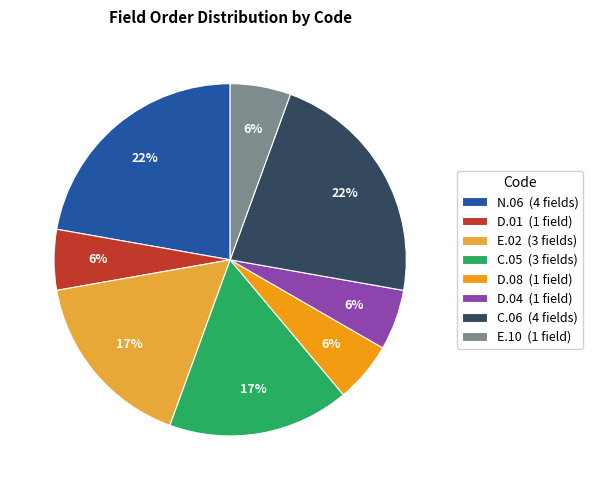

Is it true that D.01 (1 field) is 18% of the pie?

False